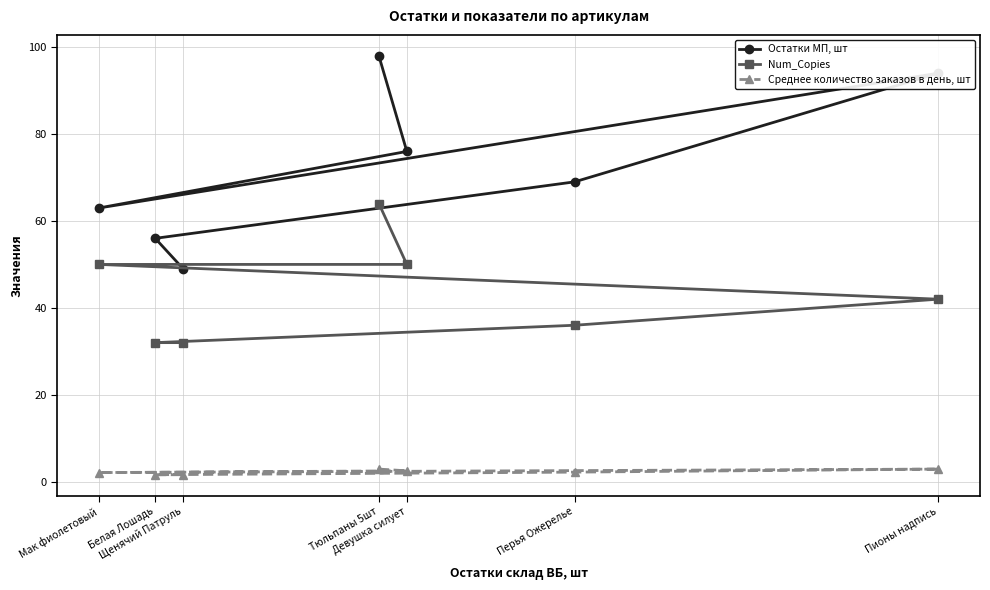

List the series in order of their peak value, highest first.

Остатки МП, шт, Num_Copies, Среднее количество заказов в день, шт